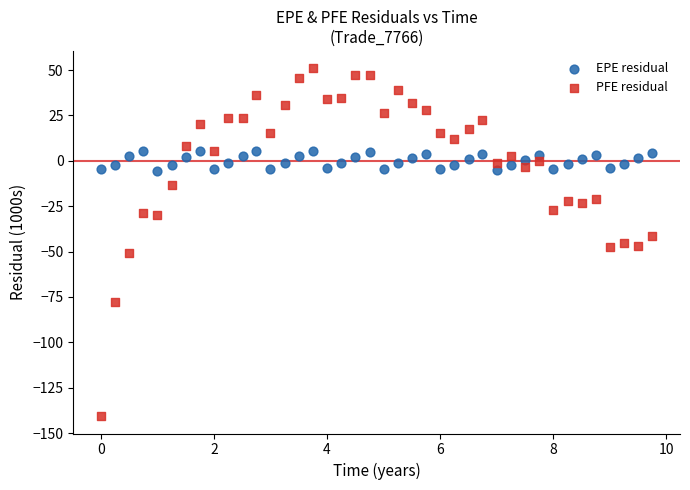

What are all the series names shown in the legend?

EPE residual, PFE residual